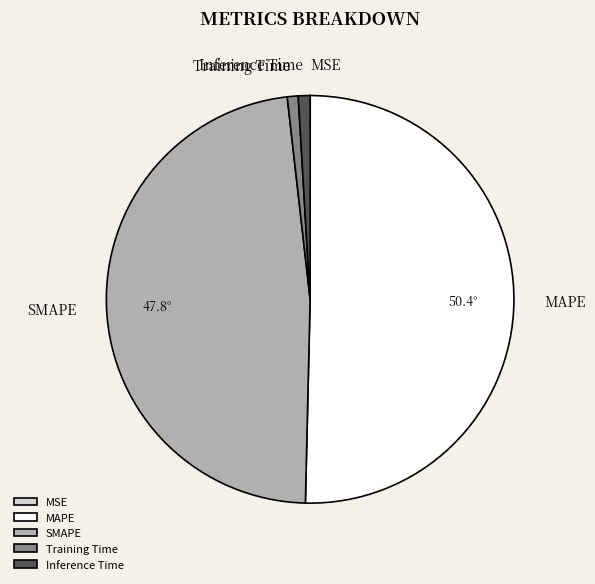

True or false: SMAPE accounts for 42% of the total.

False